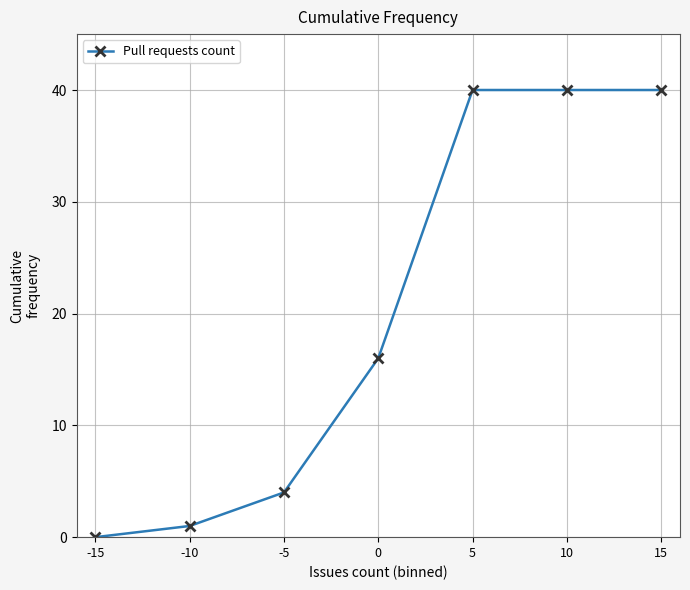

The value at 10 is 40. True or false?

True